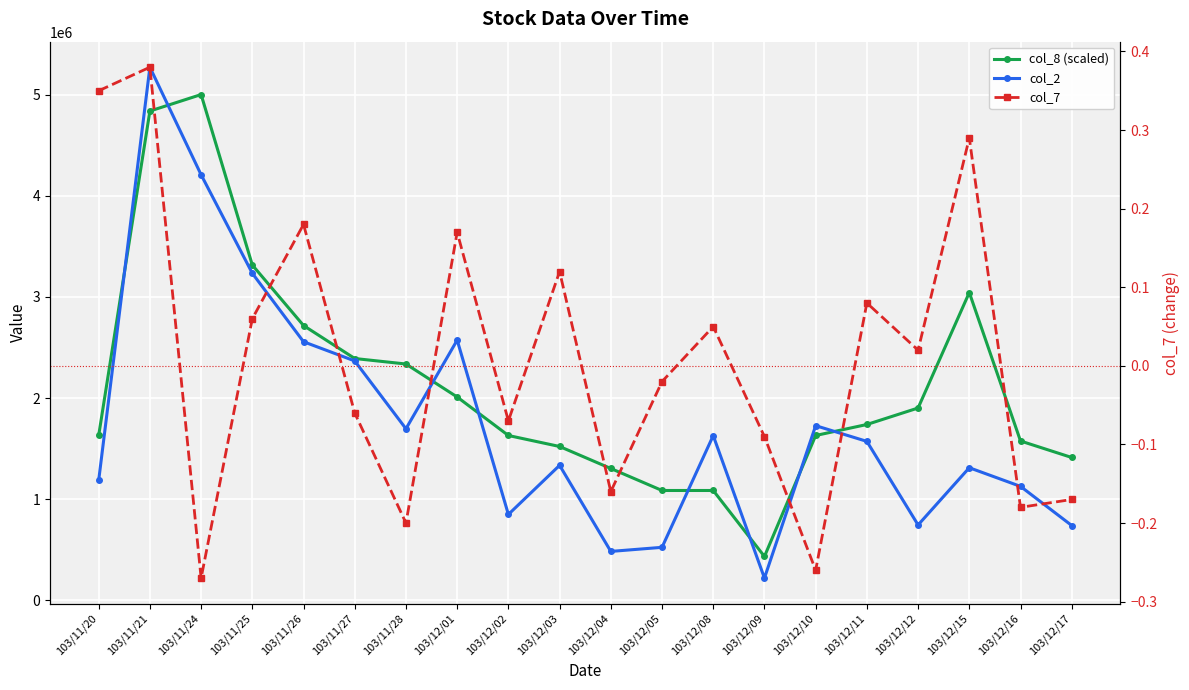

What is the average value of the col_2 series?

1768237.5